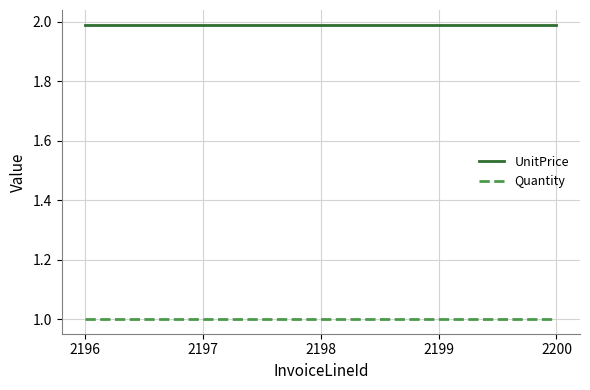

Reading left to right, extract all data points from this chart.

UnitPrice: 2196=2.0	2197=2.0	2198=2.0	2199=2.0	2200=2.0
Quantity: 2196=1.0	2197=1.0	2198=1.0	2199=1.0	2200=1.0